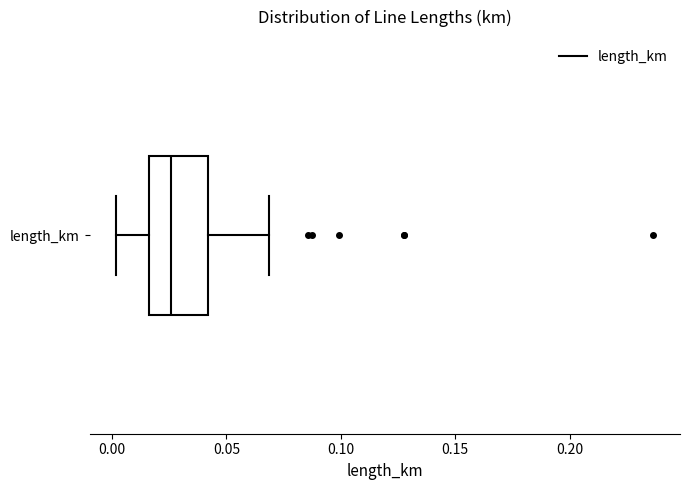

Transcribe this box plot: give where the median line is, the range the box spans, and where the two whiskers end, as read against the x-axis. The values are not printed on the chart, so give them approximately, as read against the axis.

median 0.025, box 0.015 to 0.040, whiskers 0.000 to 0.070